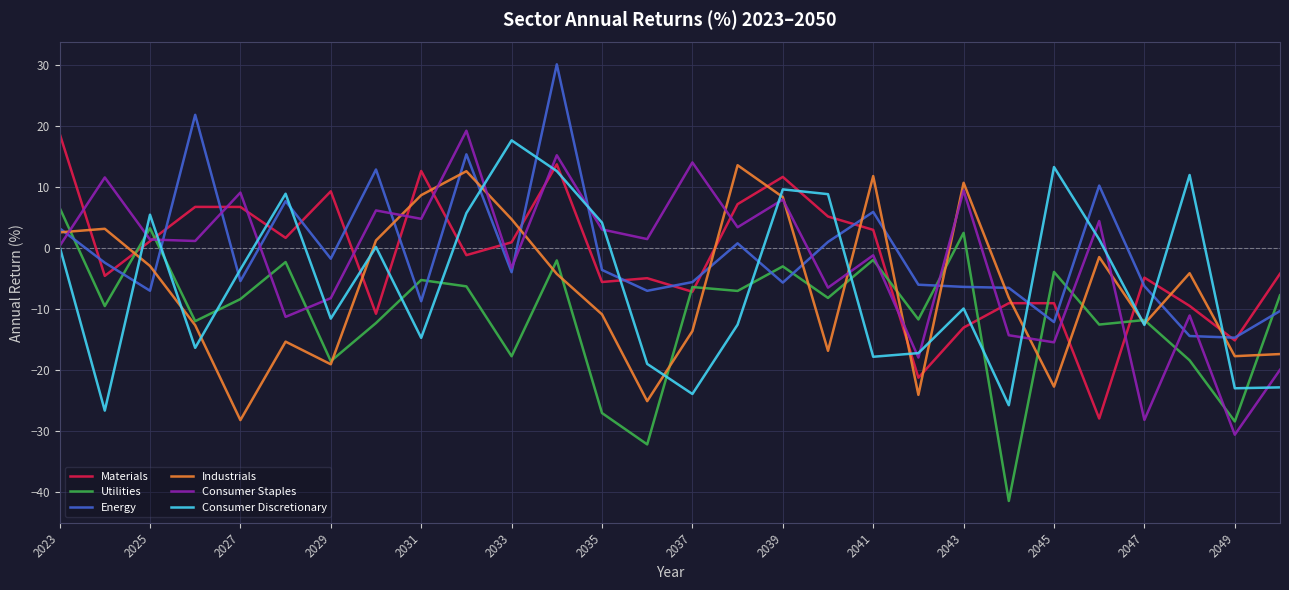

What are all the series names shown in the legend?

Materials, Utilities, Energy, Industrials, Consumer Staples, Consumer Discretionary